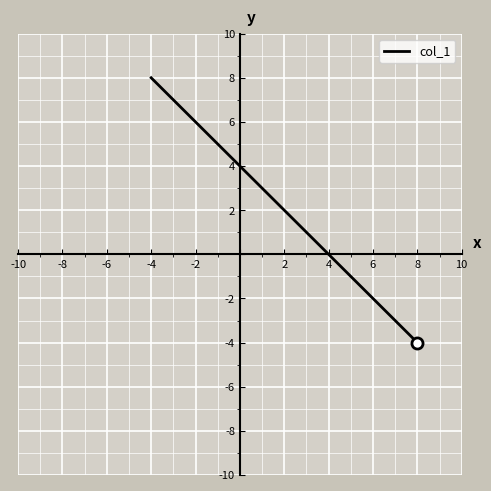

What is the difference between the maximum and minimum values?

12.0